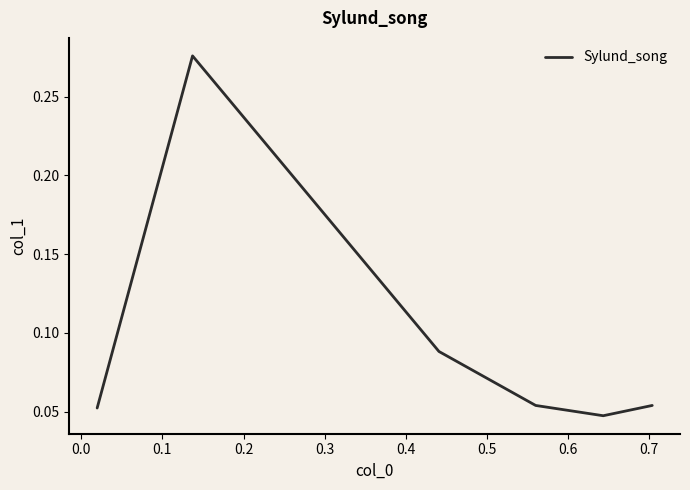

True or false: there are more than 0 points higher than both neighbors.

True